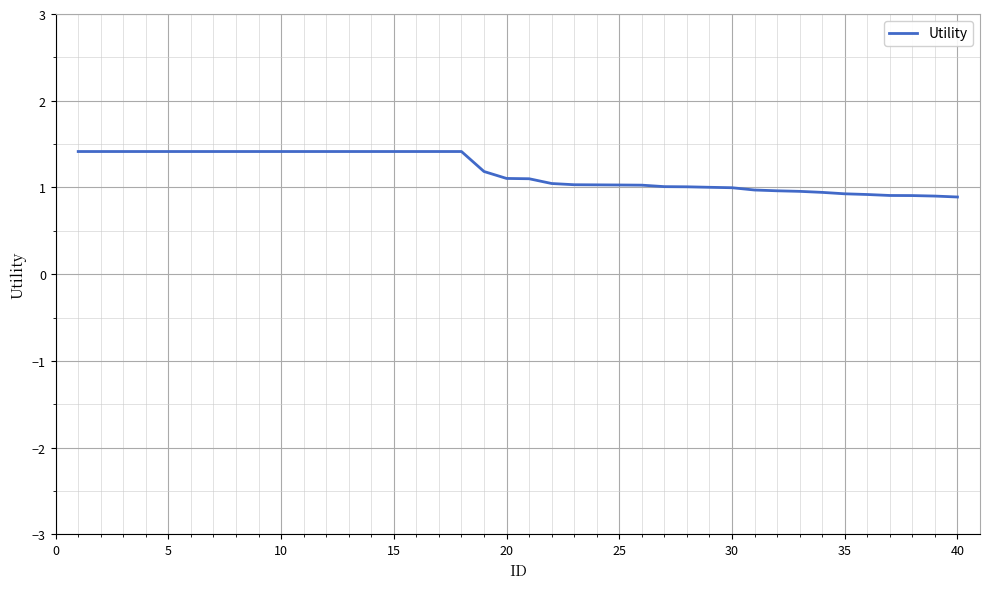

What is the difference between the maximum and minimum values?

0.5